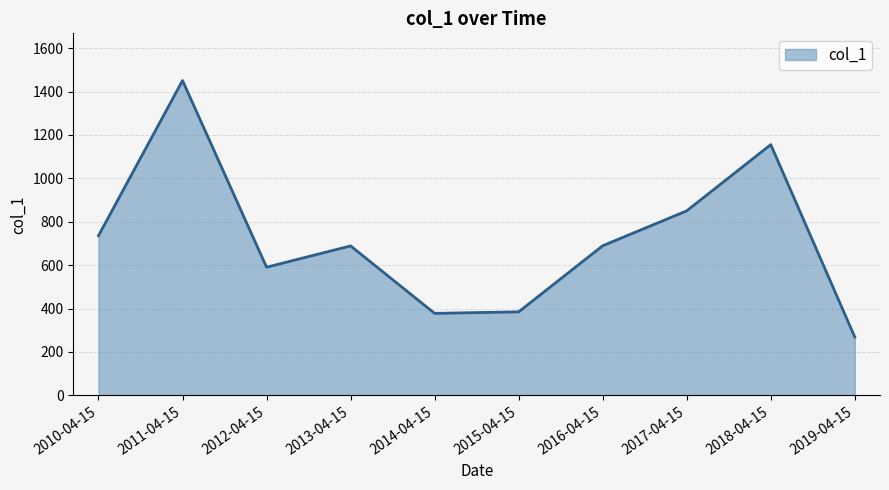

What value does the data have at 2012-04-15?

590.5